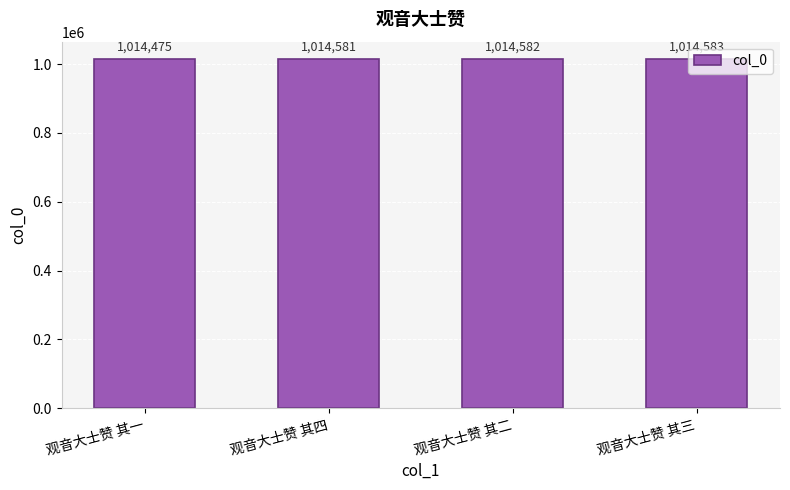

The value at 观音大士赞 其三 is 1014583. True or false?

True